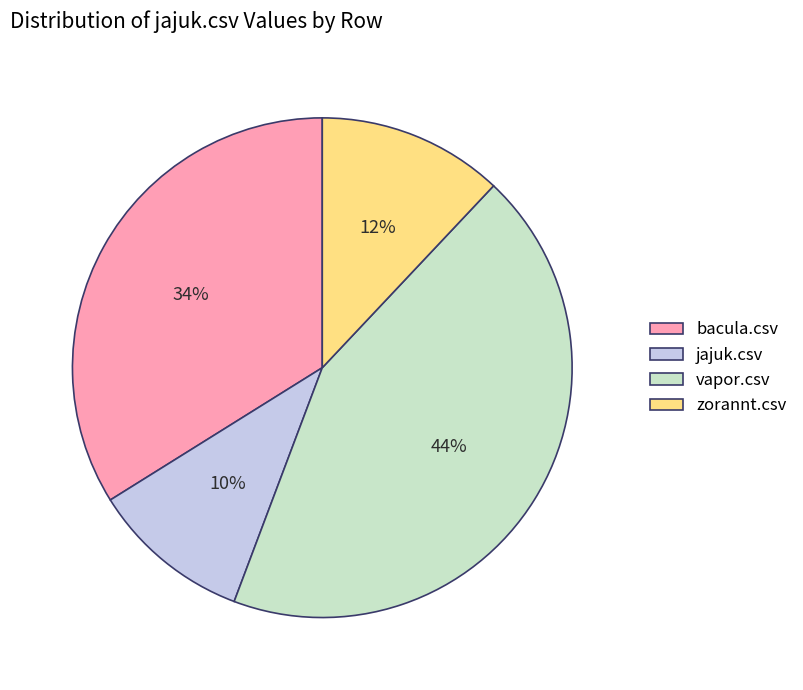

Do vapor.csv and jajuk.csv together represent more than half of the pie?

Yes